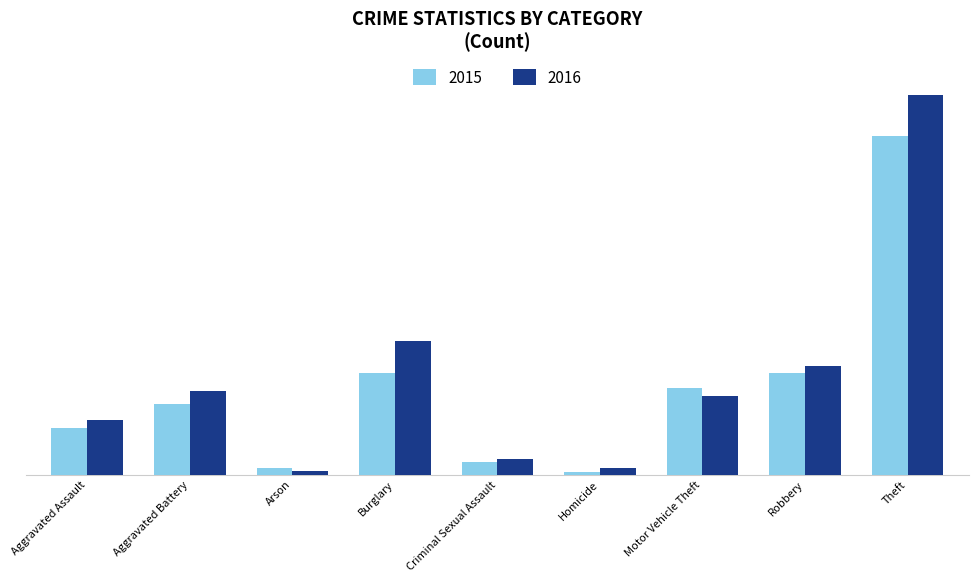

List the series in order of their overall mean, highest first.

2016, 2015